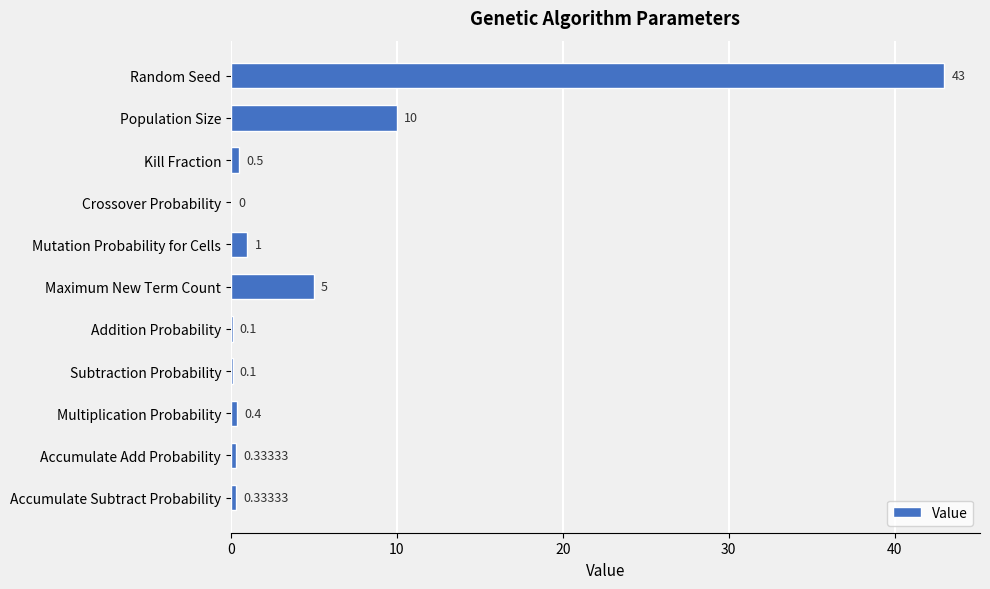

Between Mutation Probability for Cells and Random Seed, which is larger?

Random Seed